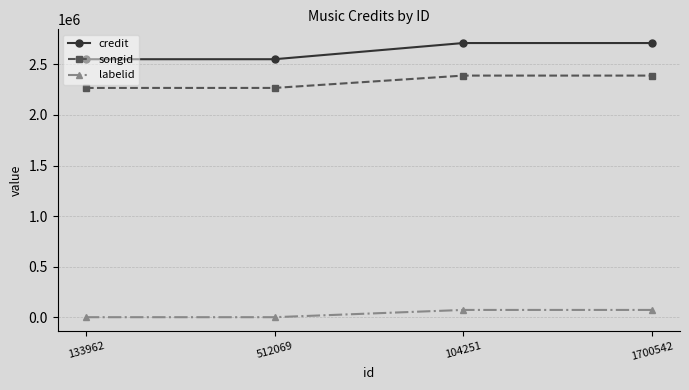

True or false: labelid has a value of -1 at 512069.

True